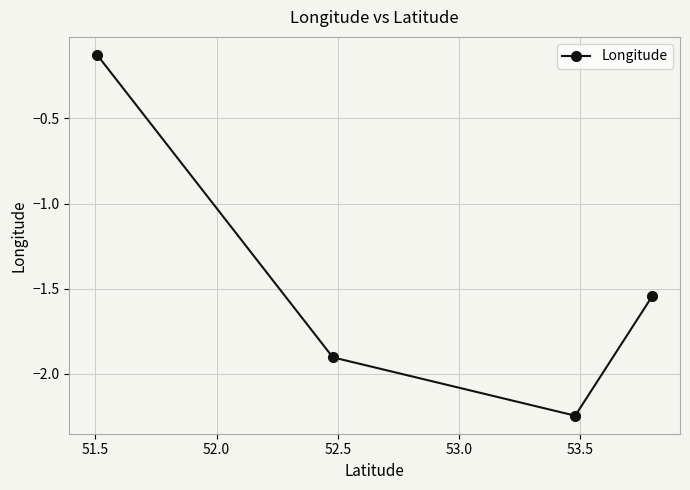

True or false: there are more than 2 points higher than both neighbors.

False